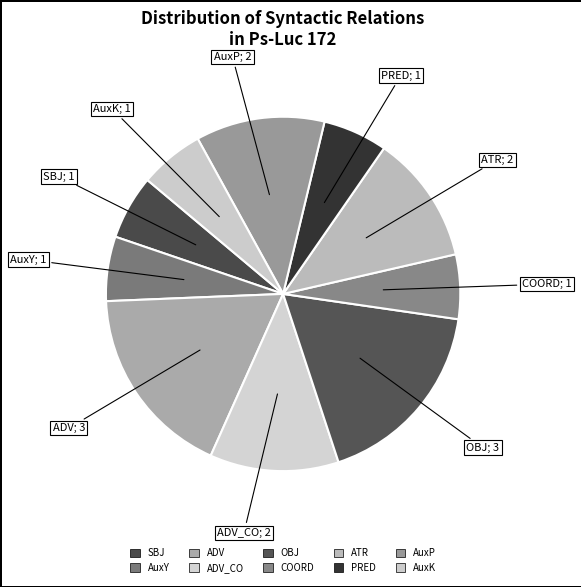

The ADV_CO slice represents 12% of the pie. True or false?

True